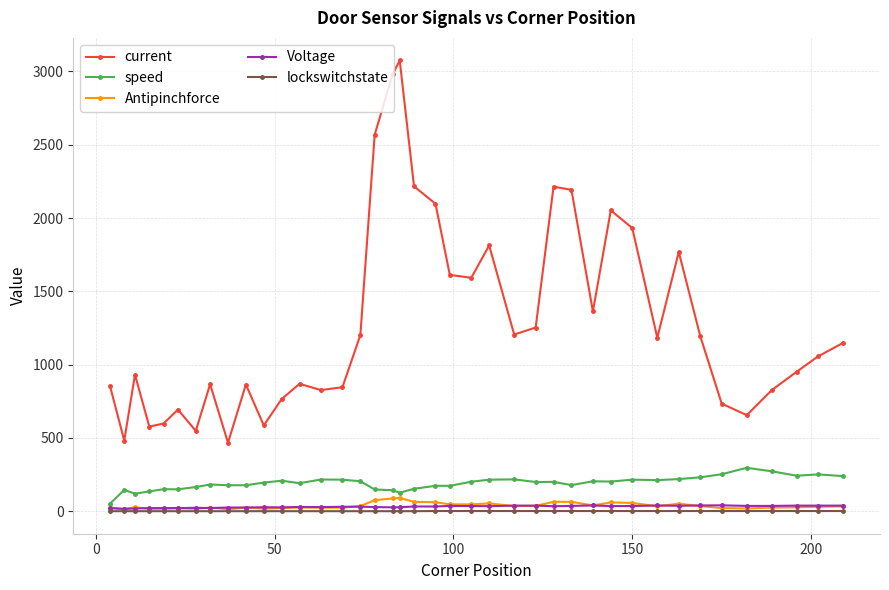

What is the value of the Voltage point at the 17th from the left?

28